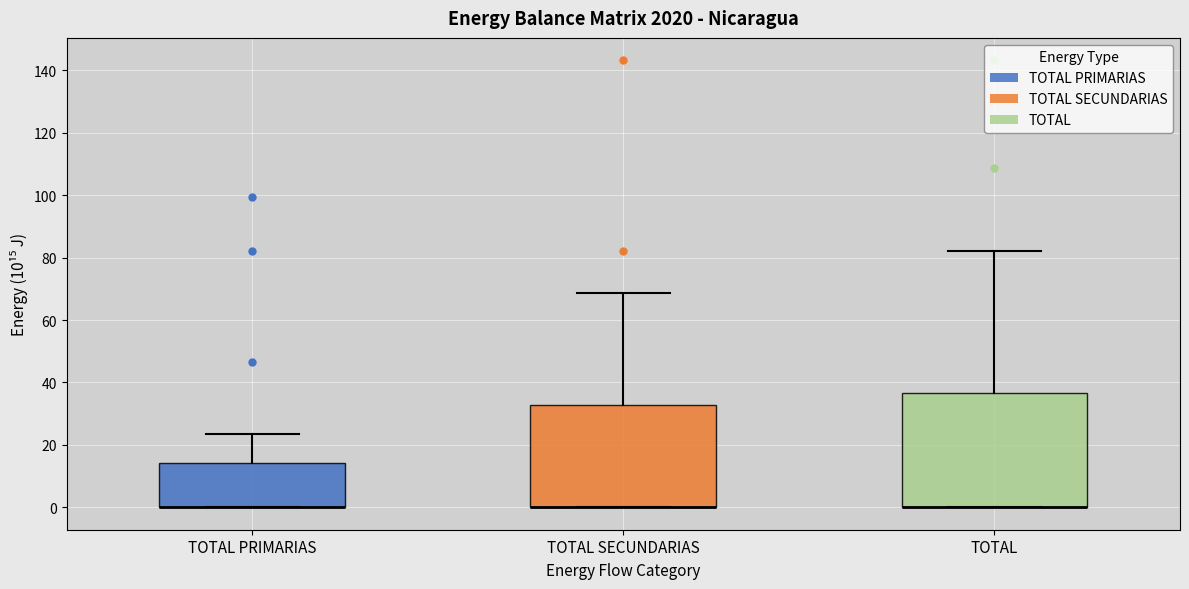

Reading left to right, read every box against the y-axis: the position of its median line, the range the box covers, and the ends of its whiskers. The values are not printed on the chart, so give them approximately, as read against the axis.

TOTAL PRIMARIAS: median 0 (drawn on the box's lower edge), box 0 to 14, whiskers 0 to 24
TOTAL SECUNDARIAS: median 0 (drawn on the box's lower edge), box 0 to 32, whiskers 0 to 68
TOTAL: median 0 (drawn on the box's lower edge), box 0 to 36, whiskers 0 to 82